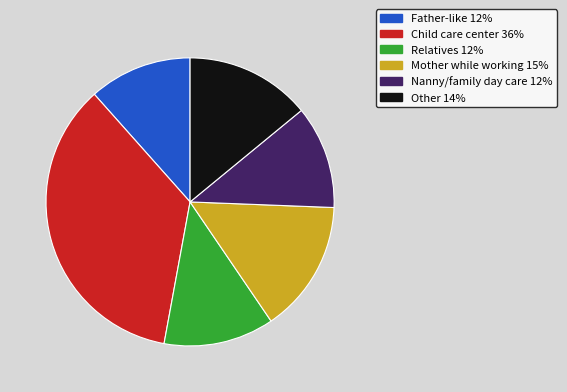

Count the number of slices in the pie.

6